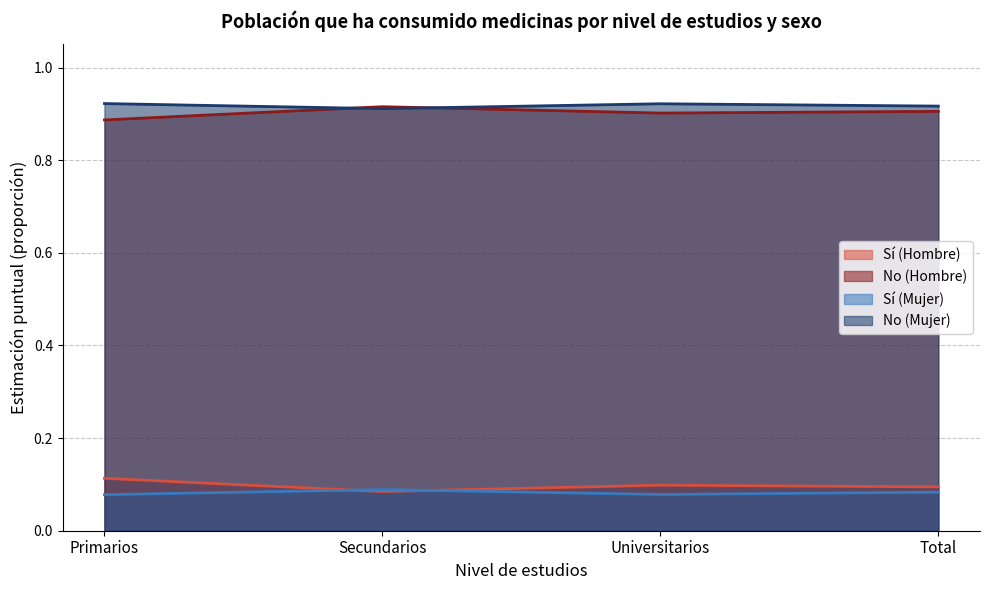

The value of No (Mujer) at Universitarios is 1.2. True or false?

False